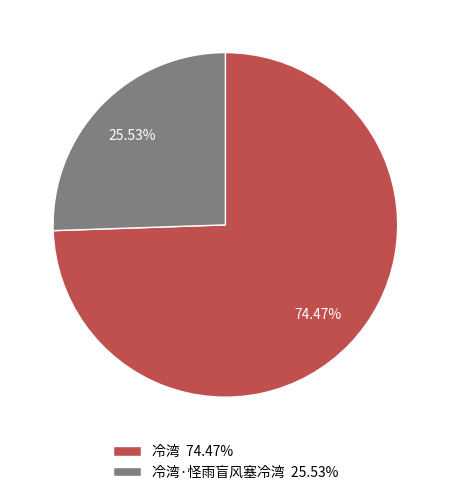

What is the smallest slice in the pie chart?

冷湾·怪雨盲风塞冷湾 25.53%